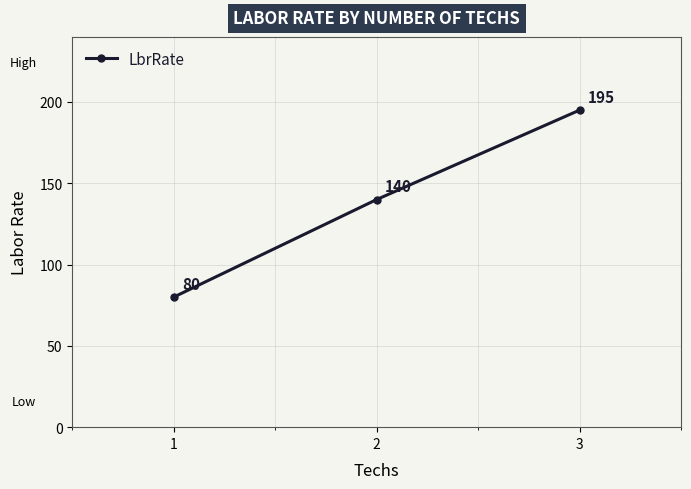

Which has a higher value, 1 or 2?

2